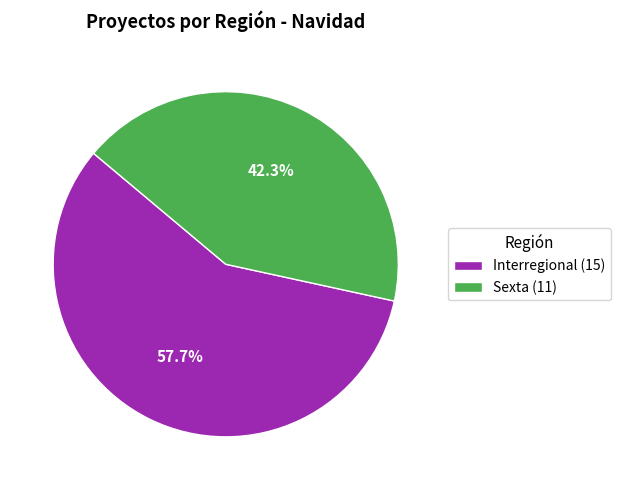

How many segments does this pie chart have?

2